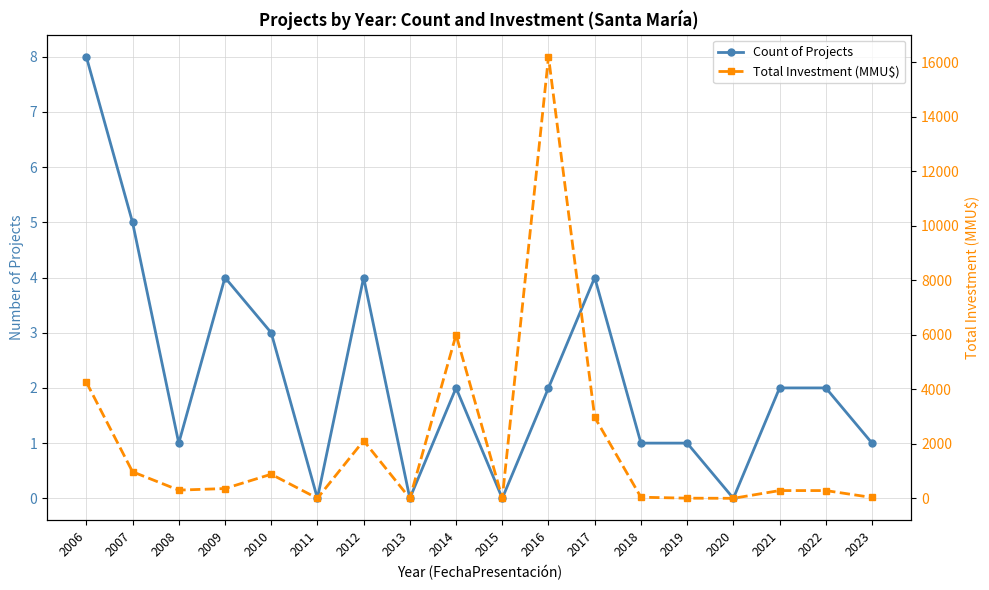

At which category is the sum across all series the highest?

2016